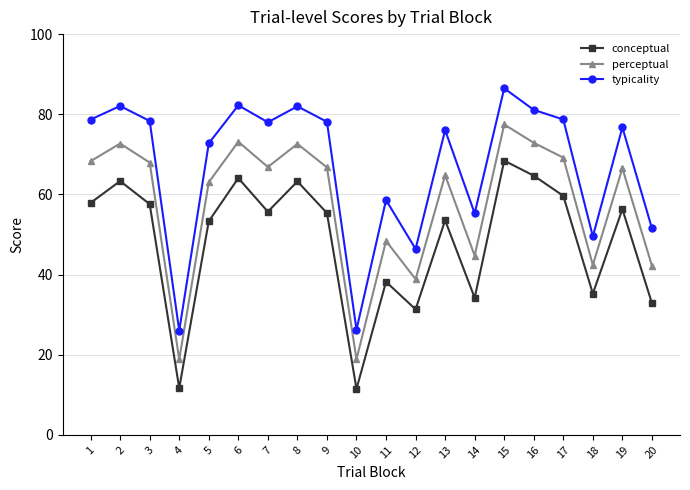

At which category does typicality reach its first local peak?

2